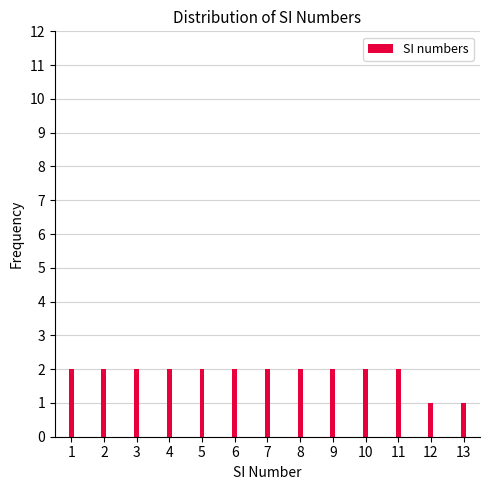

Reading left to right, what are all the values shown in this chart?

2	2	2	2	2	2	2	2	2	2	2	1	1